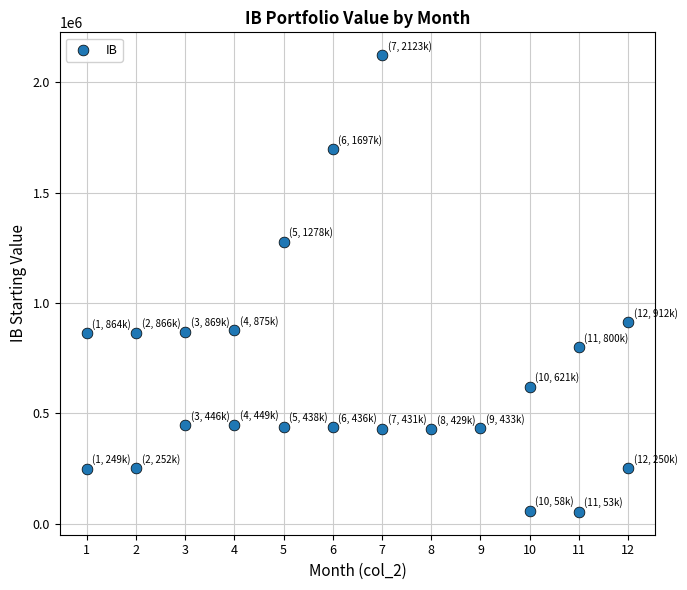

What is the range of X values (max minus min)?

11.0